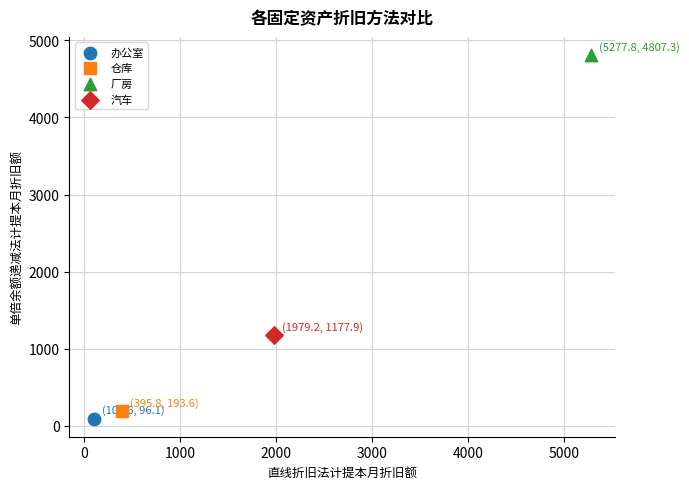

Which series reaches the maximum Y coordinate?

厂房